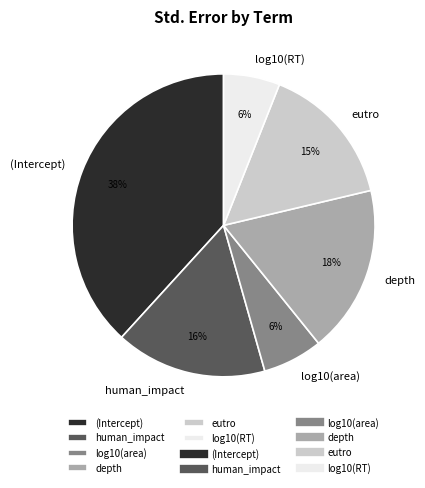

Which has a higher value, log10(RT) or (Intercept)?

(Intercept)